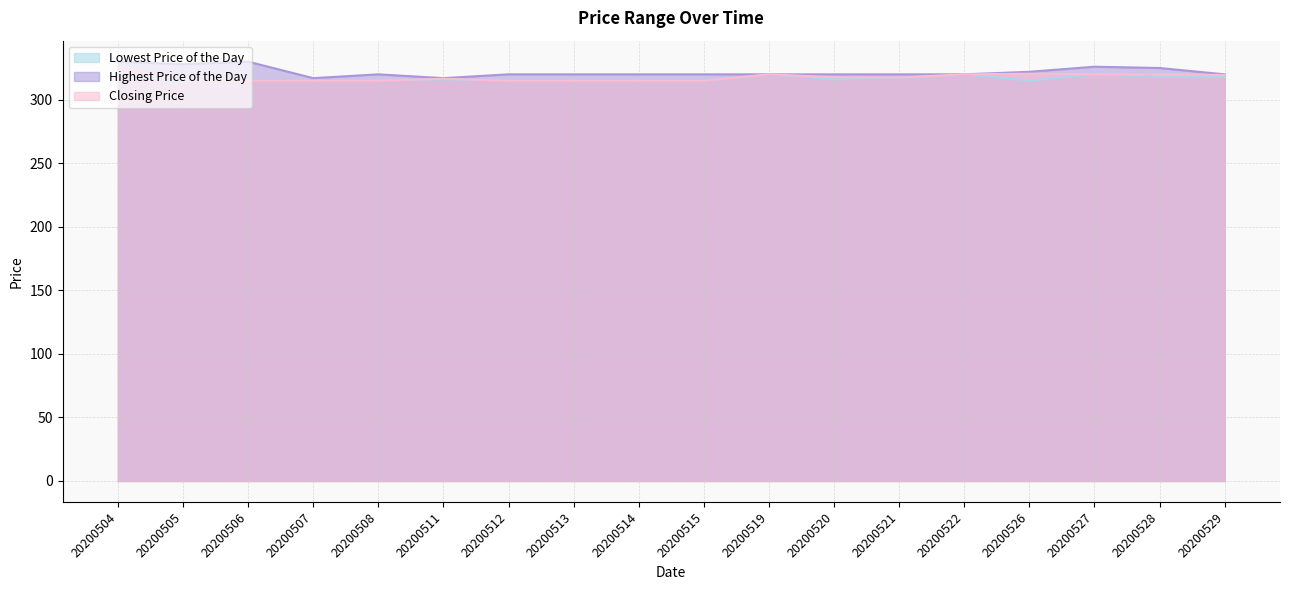

True or false: Closing Price and Highest Price of the Day intersect in this chart.

False